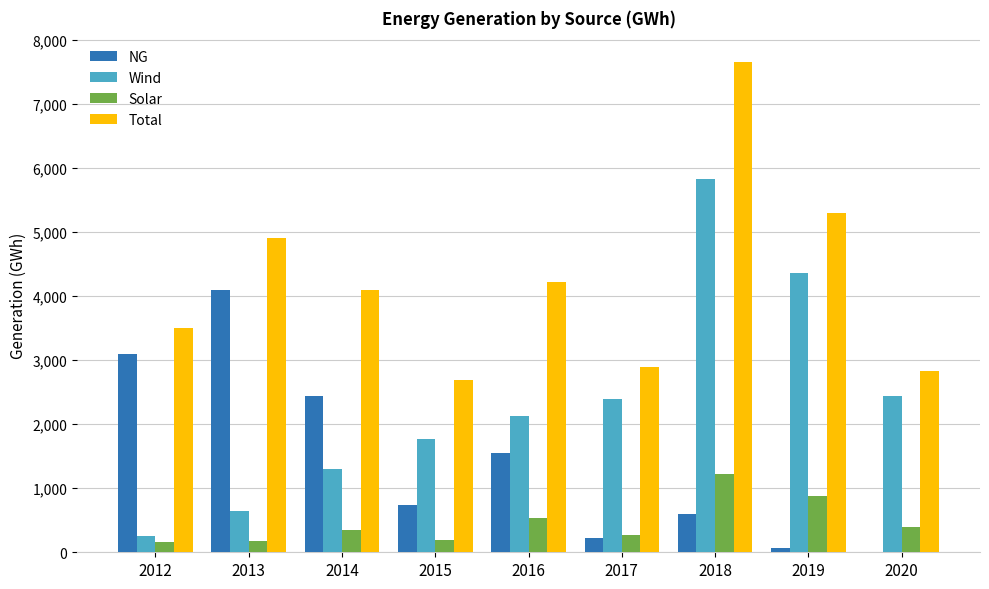

What is the approximate value of Total at 2020?

2835.9